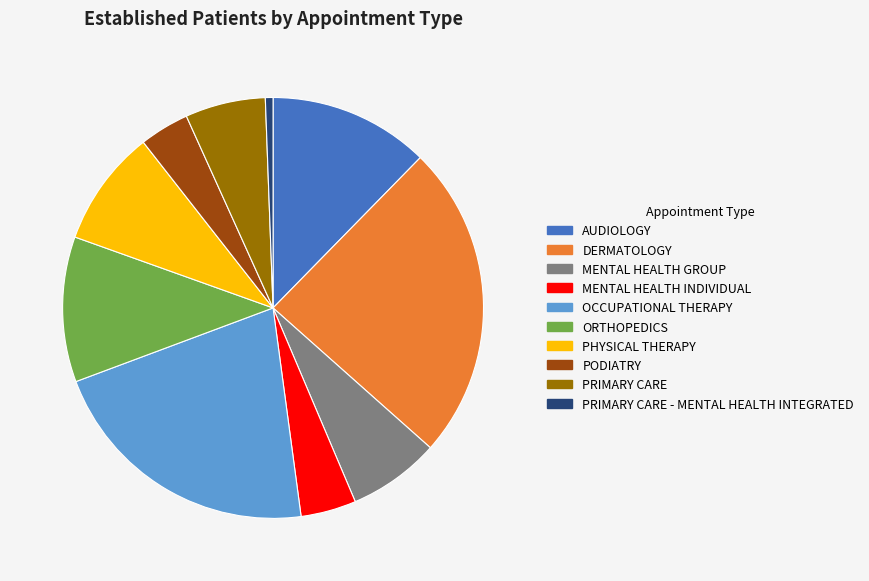

Is PODIATRY the majority of the pie?

No